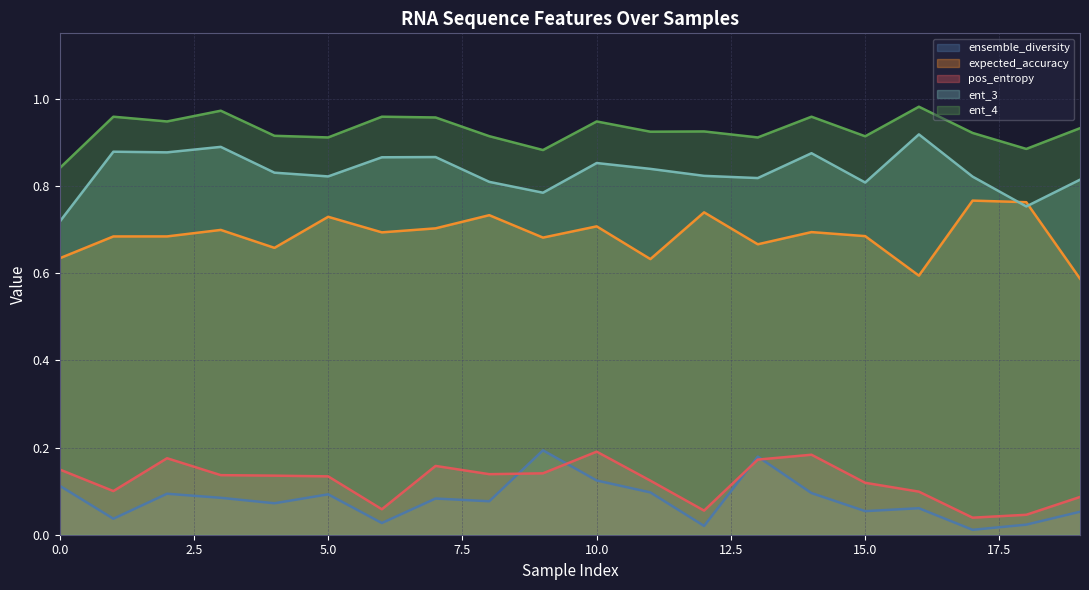

True or false: ensemble_diversity and expected_accuracy cross at least once.

False